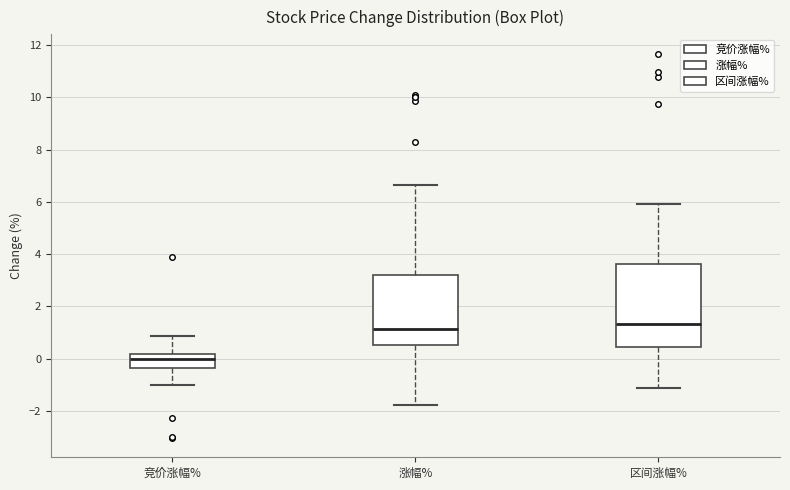

Reading left to right, transcribe this box plot: for each box, give where its median line is, the range the box spans, and where its two whiskers end, as read against the y-axis. The values are not printed on the chart, so give them approximately, as read against the axis.

竞价涨幅%: median 0.0, box -0.4 to 0.2, whiskers -1.0 to 0.8
涨幅%: median 1.2, box 0.6 to 3.2, whiskers -1.8 to 6.6
区间涨幅%: median 1.4, box 0.4 to 3.6, whiskers -1.2 to 6.0